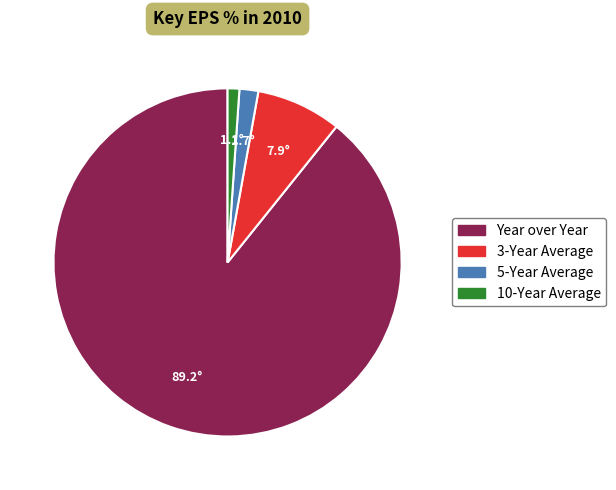

Is the sum of 5-Year Average and 10-Year Average greater than half?

No